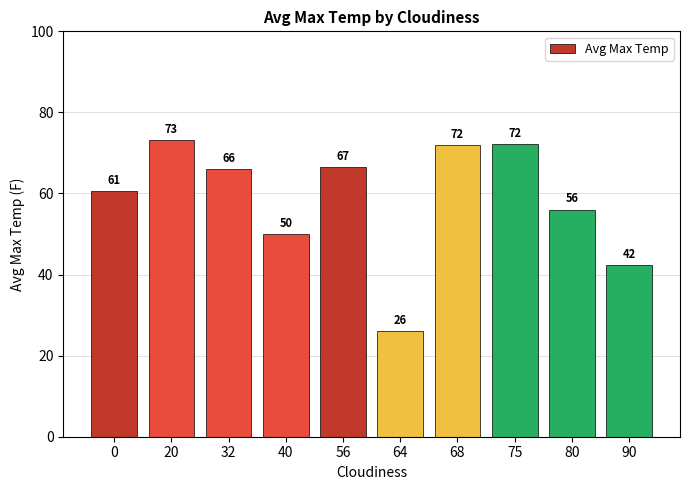

Read the value at 32.

66.0